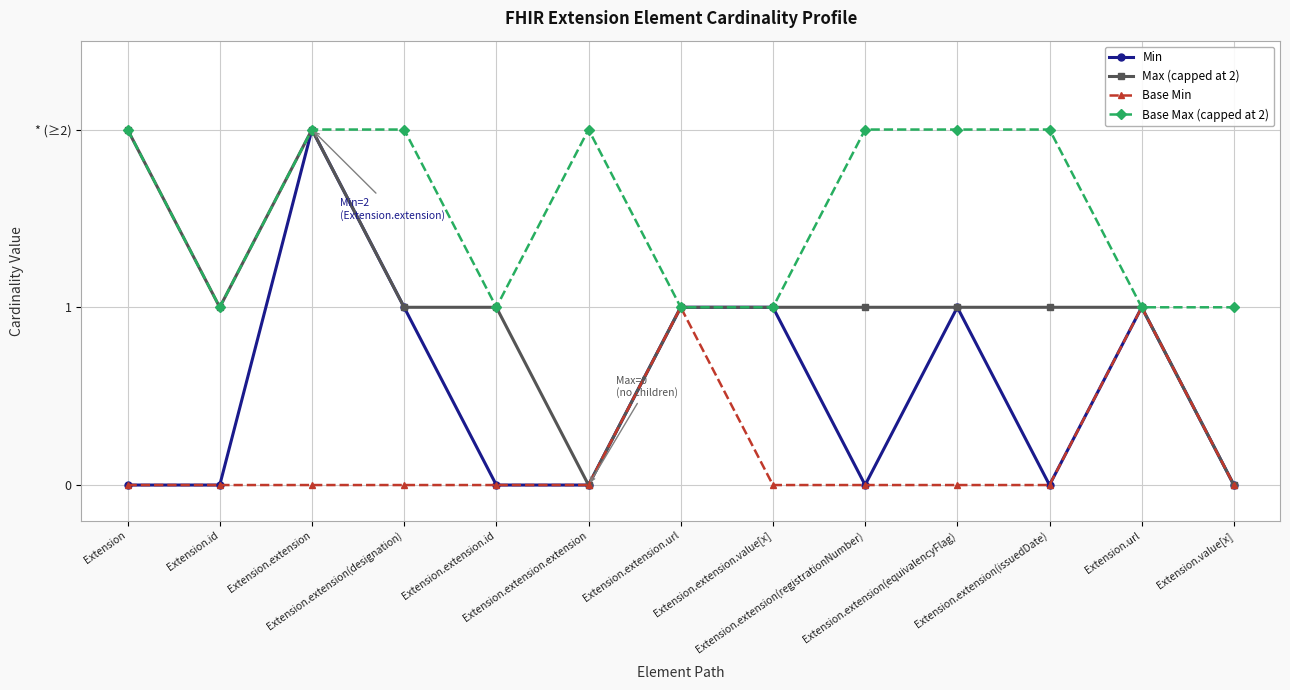

What are all the series names shown in the legend?

Min, Max (capped at 2), Base Min, Base Max (capped at 2)